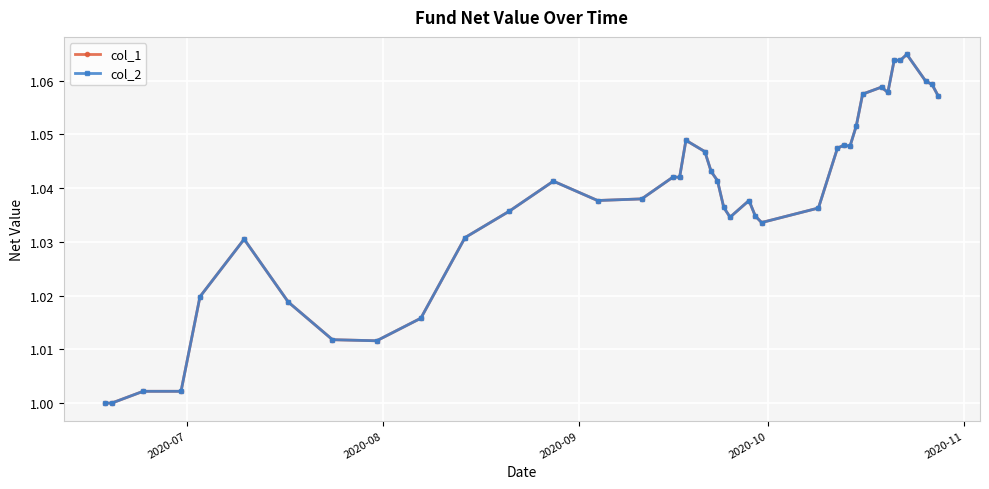

Is this an area chart (filled region under the line)?

No